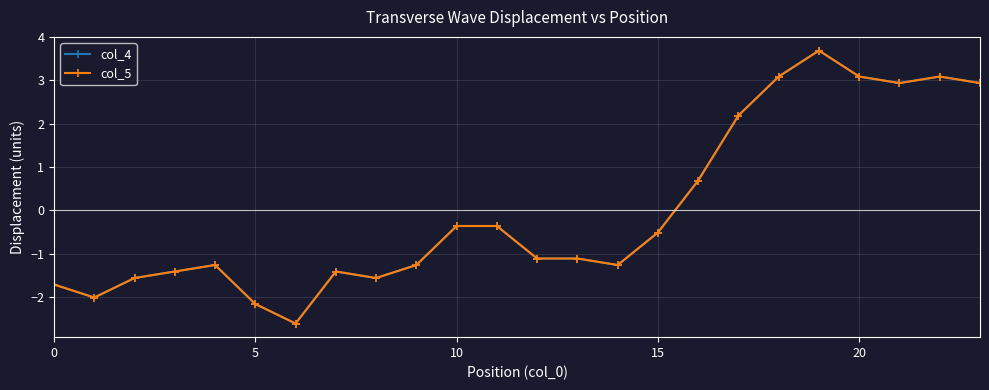

Does the chart have visible grid lines?

Yes